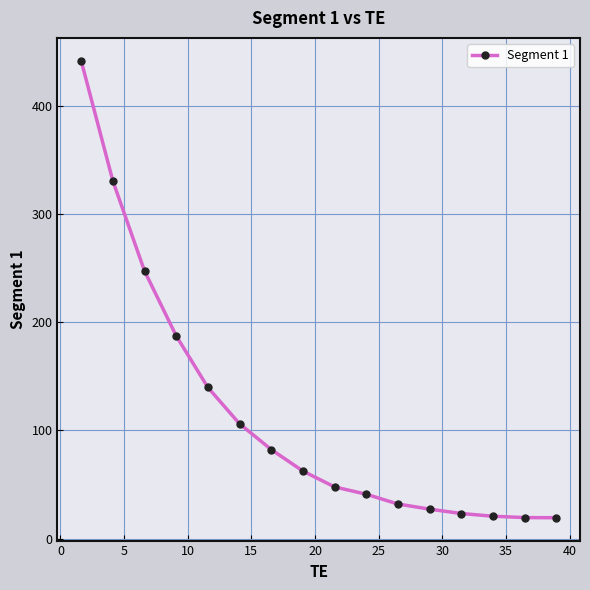

What is the difference between the maximum and second lowest values?

422.2